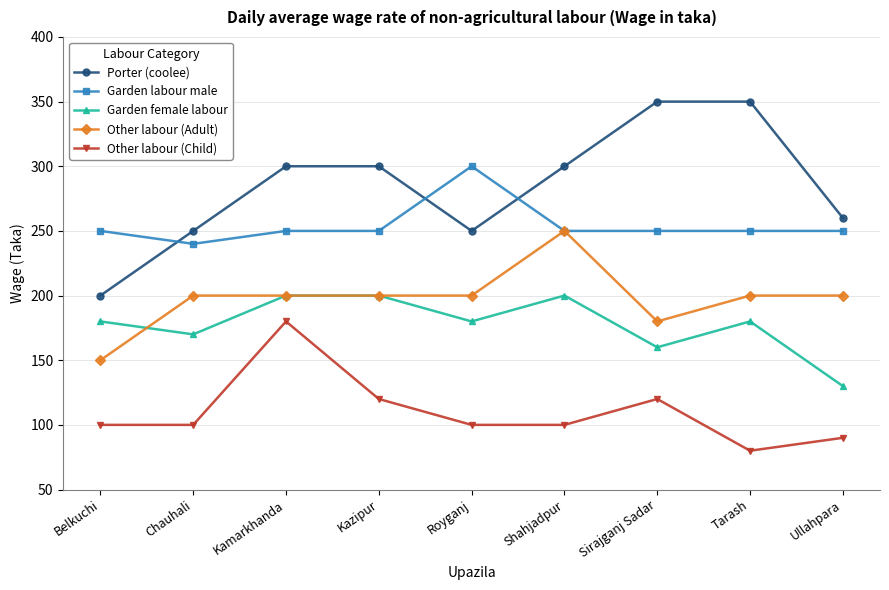

Reading left to right, list all the values displayed in this chart.

Porter (coolee): 200	250	300	300	250	300	350	350	260
Garden labour male: 250	240	250	250	300	250	250	250	250
Garden female labour: 180	170	200	200	180	200	160	180	130
Other labour (Adult): 150	200	200	200	200	250	180	200	200
Other labour (Child): 100	100	180	120	100	100	120	80	90